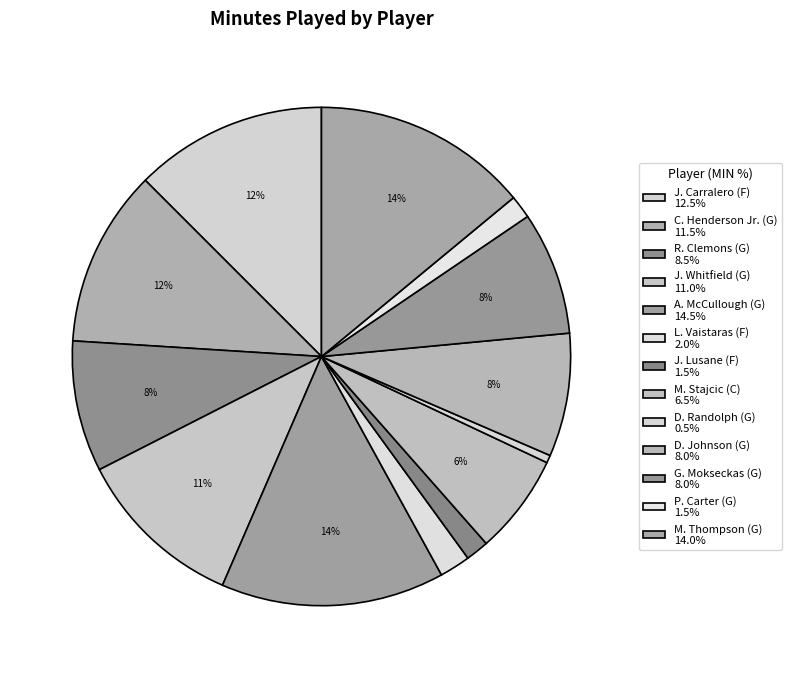

Does D. Randolph (G) account for over 50% of the chart?

No